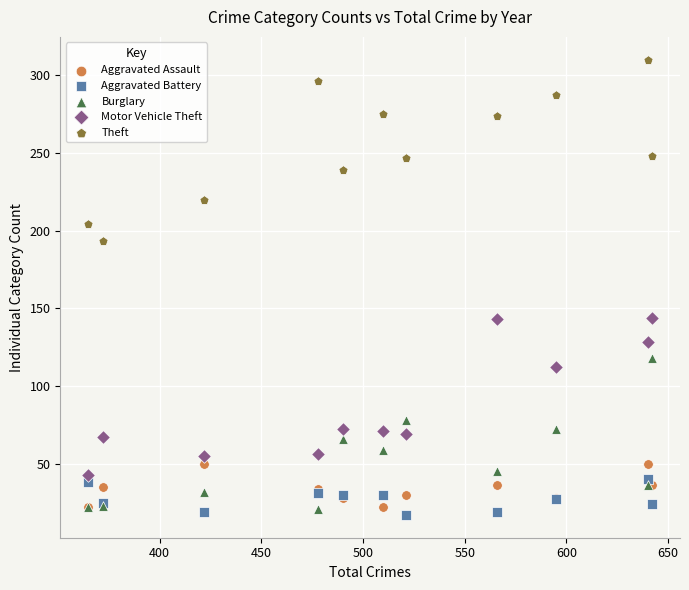

Which series reaches the maximum Y coordinate?

Theft